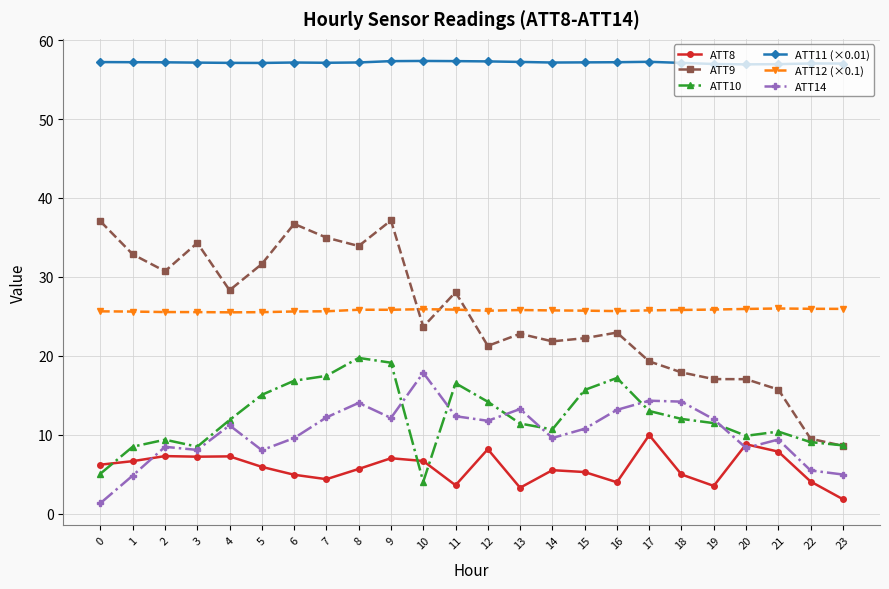

What is the difference between the second highest and second lowest values in the ATT12 (×0.1) series?

0.4